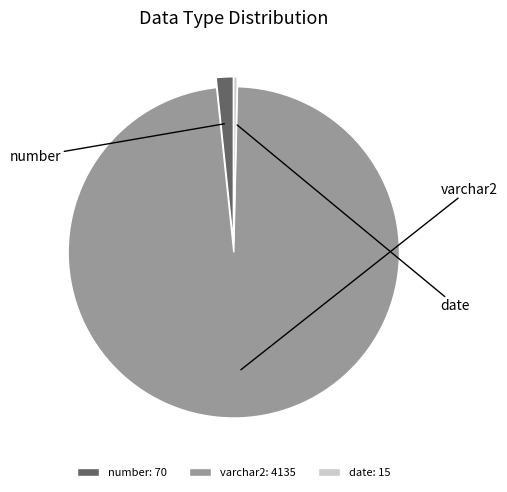

Is there any slice that represents more than half of the pie?

Yes